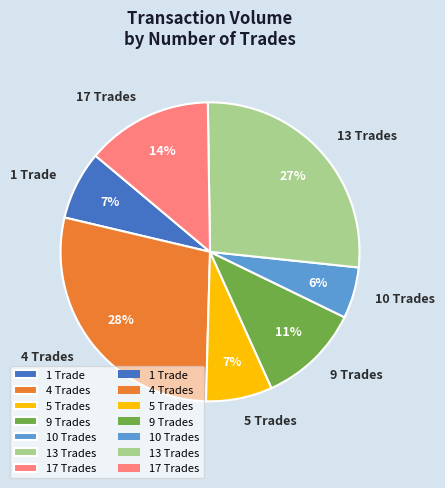

Is it true that 1 Trade is 1% of the pie?

False